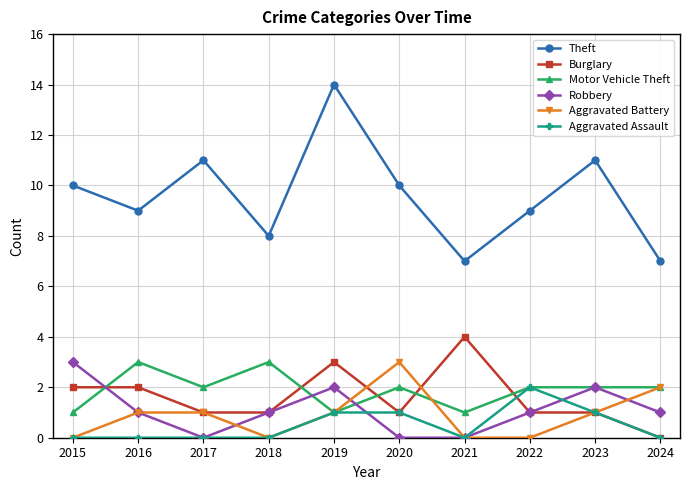

Reading left to right, what are all the values shown in this chart?

Theft: 10	9	11	8	14	10	7	9	11	7
Burglary: 2	2	1	1	3	1	4	1	1	0
Motor Vehicle Theft: 1	3	2	3	1	2	1	2	2	2
Robbery: 3	1	0	1	2	0	0	1	2	1
Aggravated Battery: 0	1	1	0	1	3	0	0	1	2
Aggravated Assault: 0	0	0	0	1	1	0	2	1	0